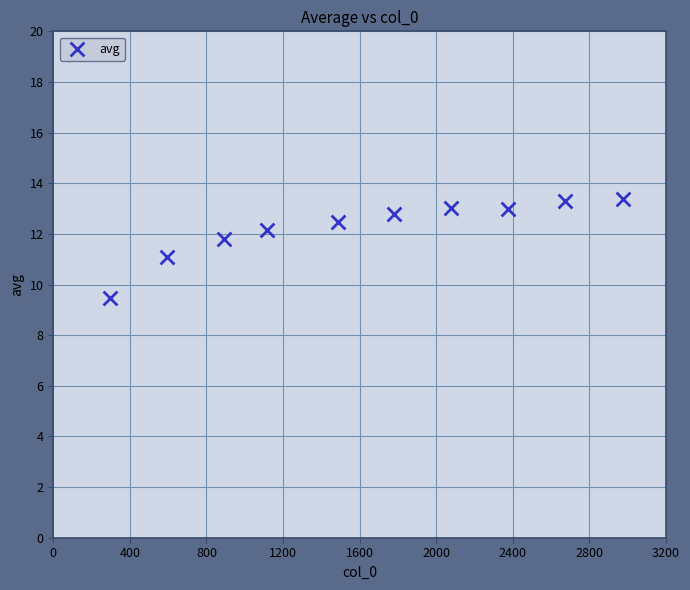

What is the average Y value?

12.2